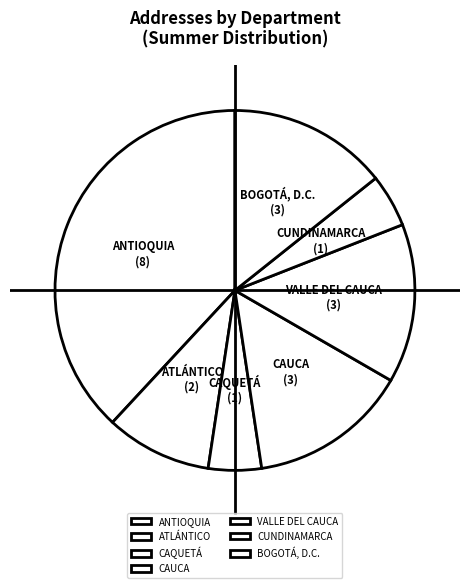

What is the largest slice in the pie chart?

ANTIOQUIA